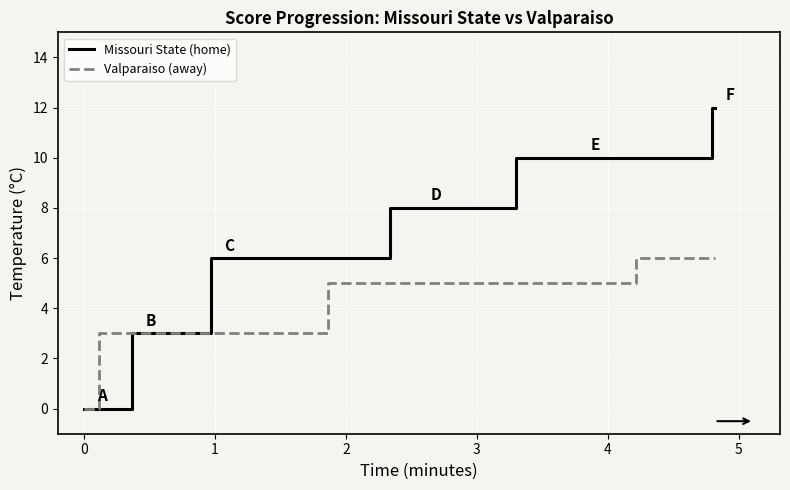

What is the sum of all Missouri State (home) values?

100